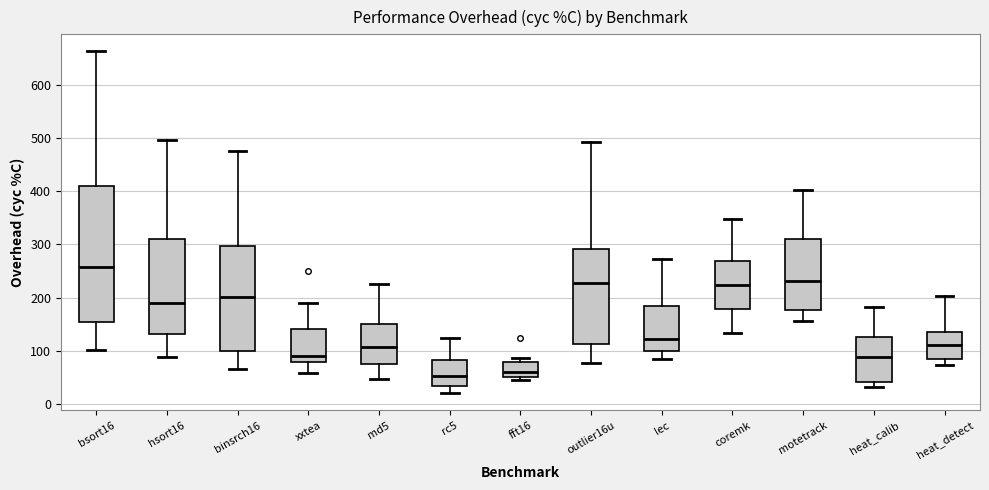

Where does the upper whisker of the box for rc5 end on the y-axis? The values are not printed on the chart, so give them approximately, as read against the axis.

120